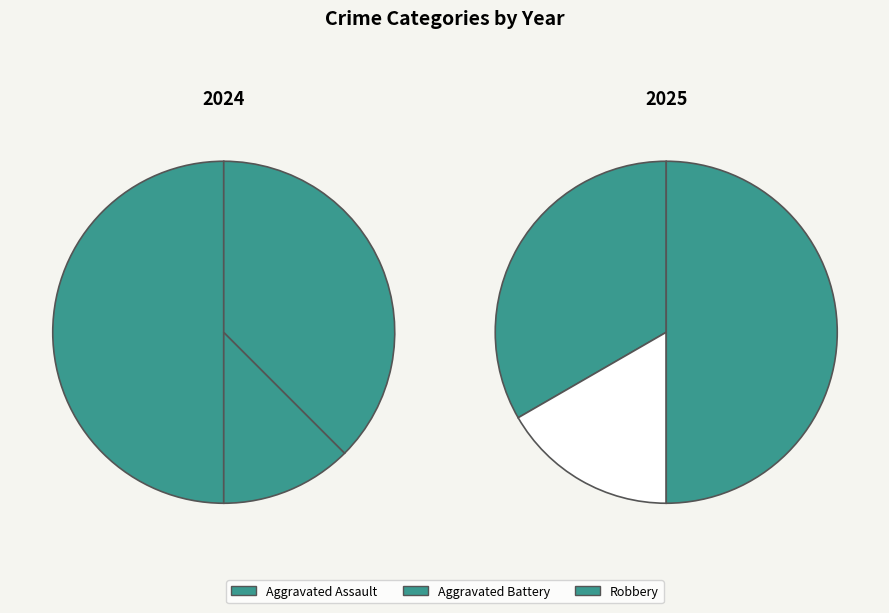

Is there any slice that represents more than half of the pie?

No